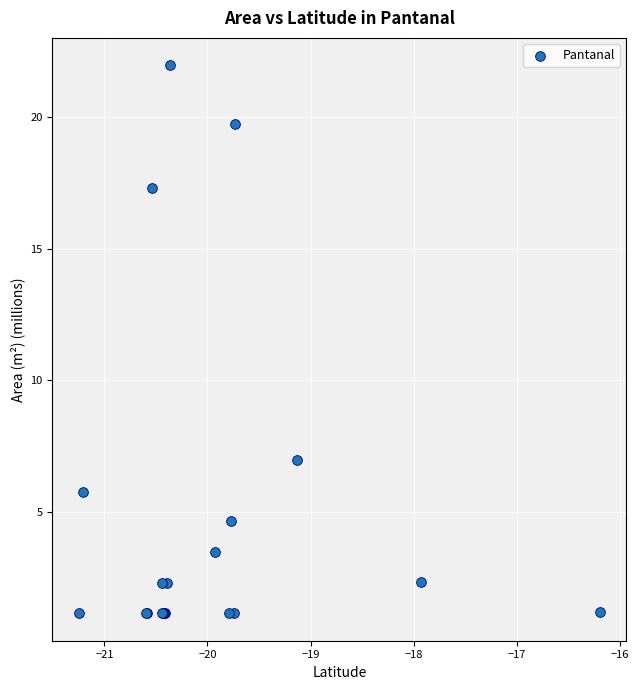

What Y value in the scatter plot is closest to 11?

7.0